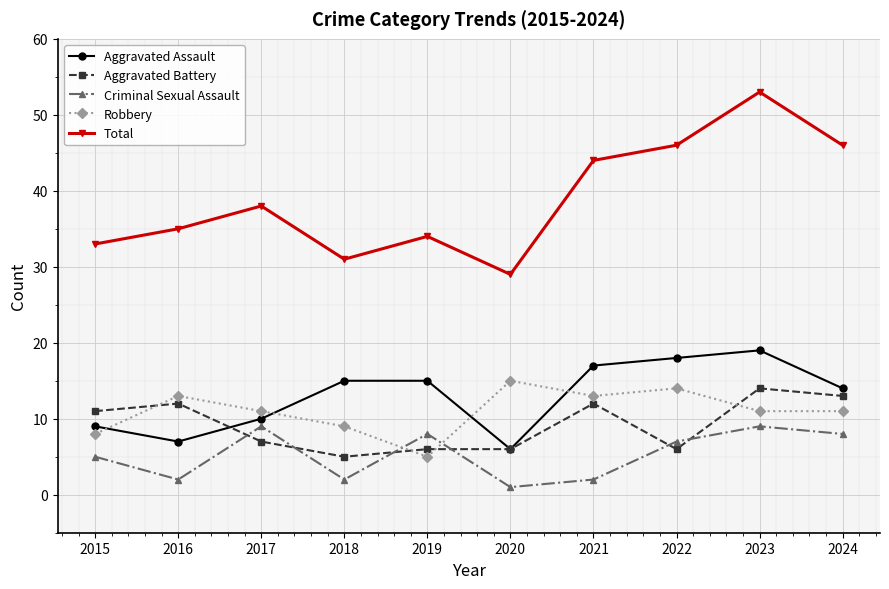

True or false: Aggravated Battery and Aggravated Assault cross at least once.

True